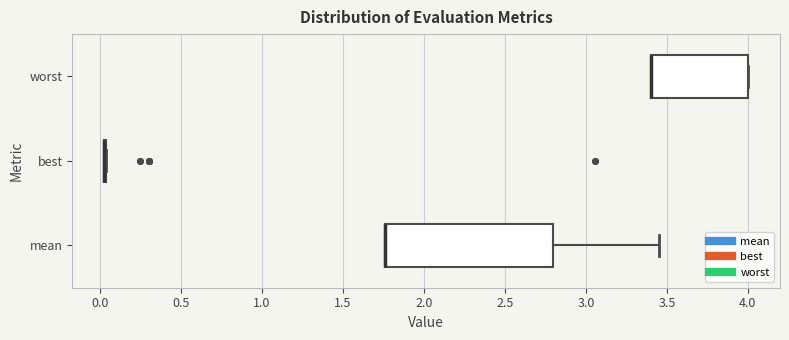

Where is the left edge of the box for worst on the x-axis? The values are not printed on the chart, so give them approximately, as read against the axis.

3.40